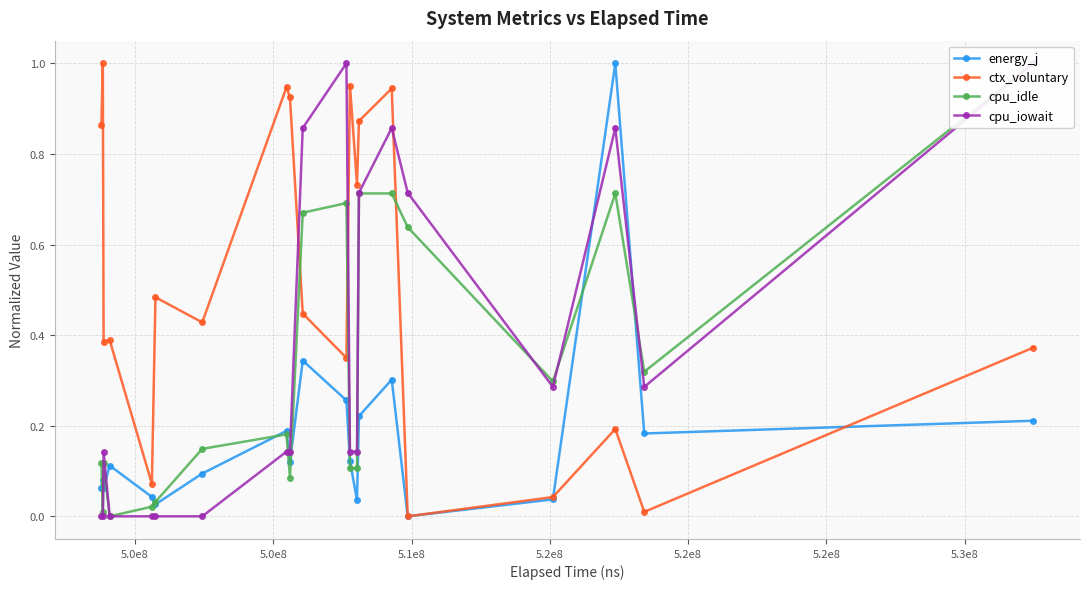

What is the value of the cpu_idle point at the 15th from the left?

0.7